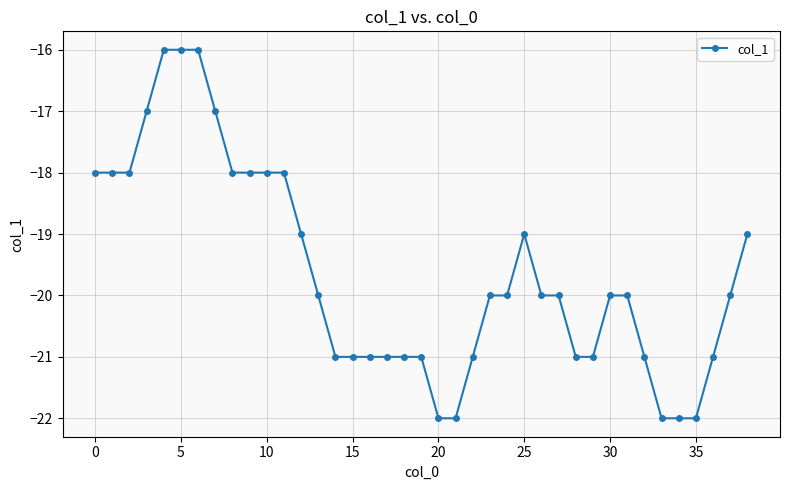

What is the value of the 8th point from the left?

-17